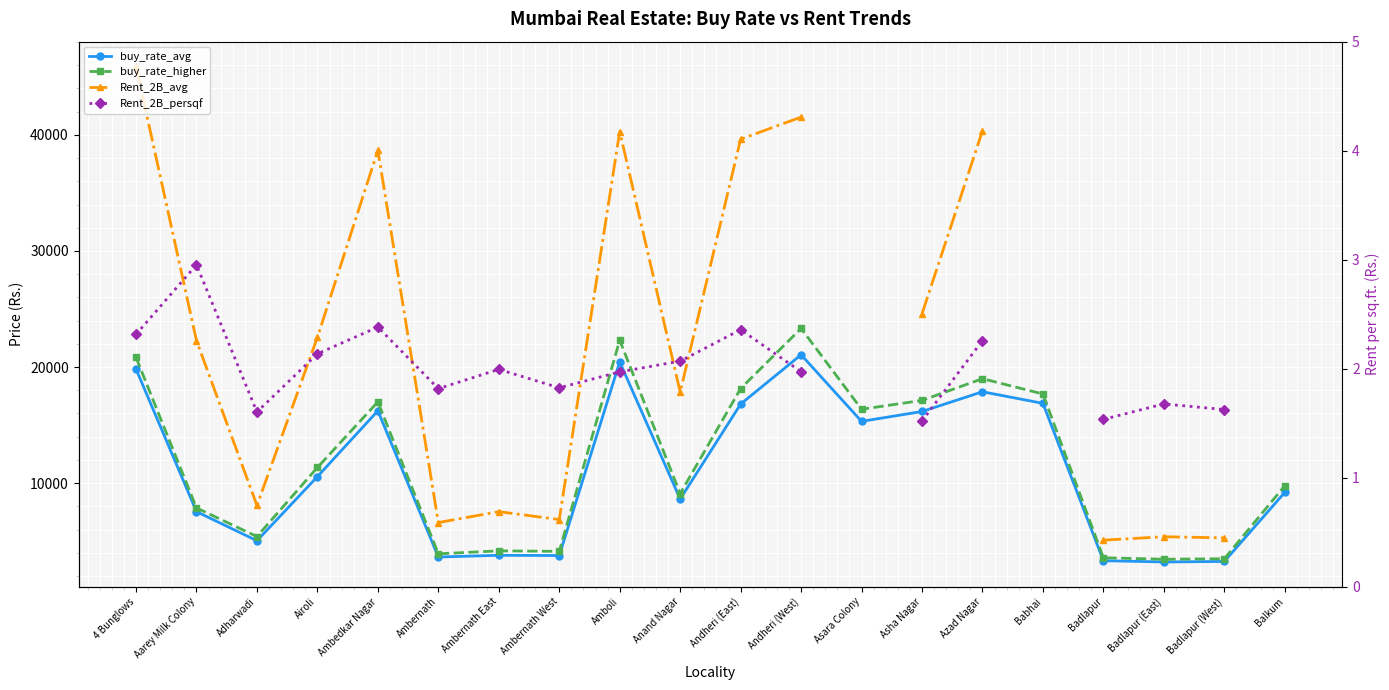

List the series in order of their peak value, lowest first.

Rent_2B_persqf, buy_rate_avg, buy_rate_higher, Rent_2B_avg